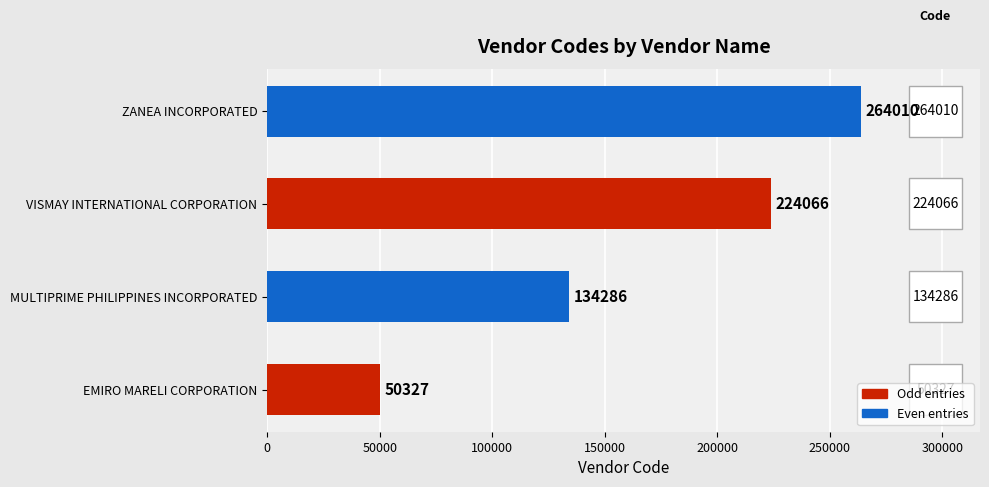

Rank the categories by value from highest to lowest.

ZANEA INCORPORATED, VISMAY INTERNATIONAL CORPORATION, MULTIPRIME PHILIPPINES INCORPORATED, EMIRO MARELI CORPORATION